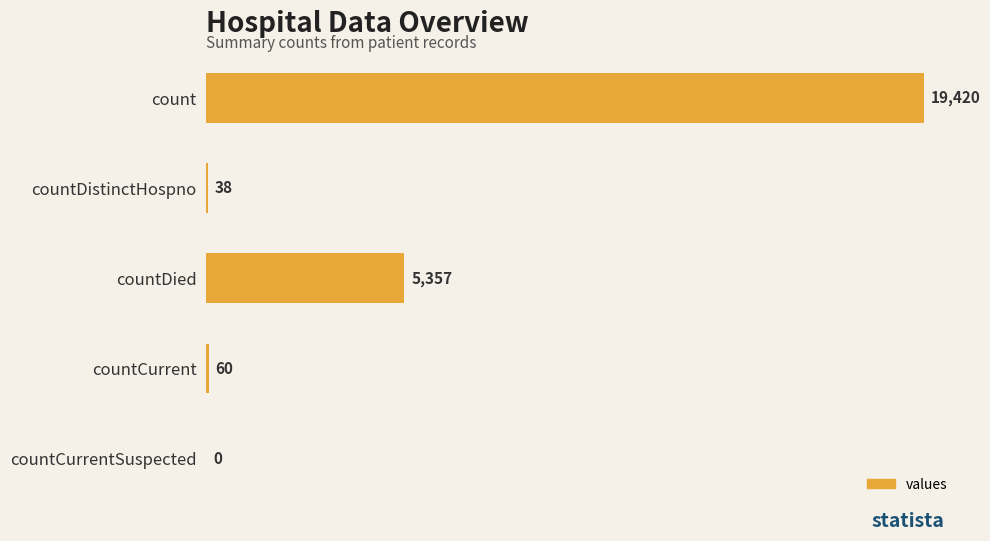

What is the sum of the values at count and countDied?

24777